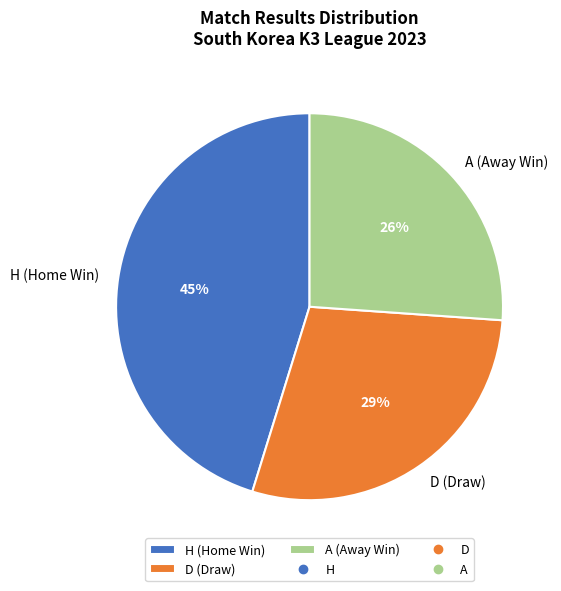

To the nearest percent, what is the combined percentage of H and A?

71%